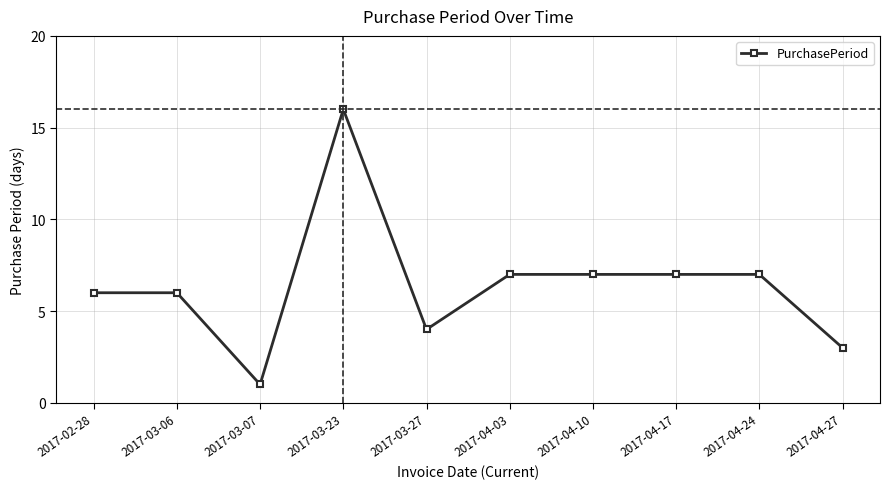

Does the chart have visible grid lines?

Yes